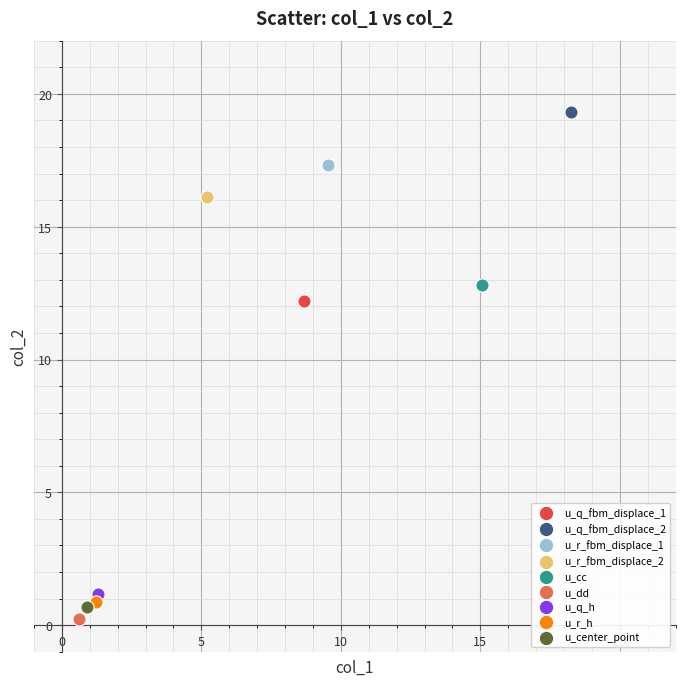

What are all the series names shown in the legend?

u_q_fbm_displace_1, u_q_fbm_displace_2, u_r_fbm_displace_1, u_r_fbm_displace_2, u_cc, u_dd, u_q_h, u_r_h, u_center_point